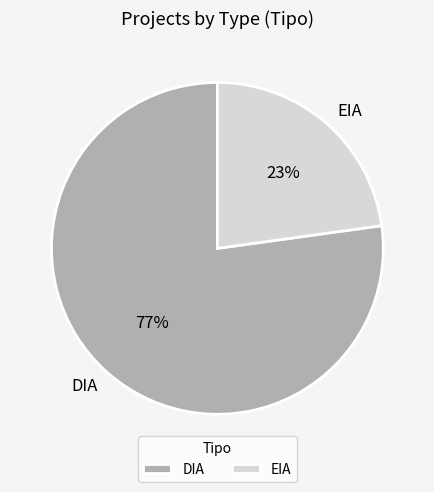

To the nearest percent, what is the difference between the EIA and DIA slice percentages?

54%